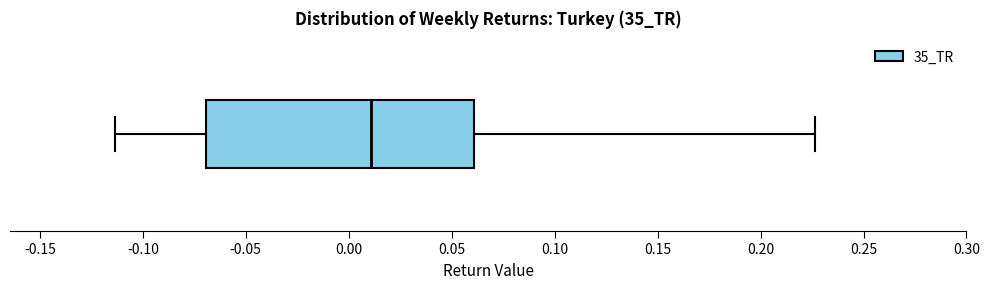

Read this box plot against the x-axis: the position of the median line, the range covered by the box, and the ends of both whiskers. The values are not printed on the chart, so give them approximately, as read against the axis.

median 0.010, box -0.070 to 0.060, whiskers -0.115 to 0.225